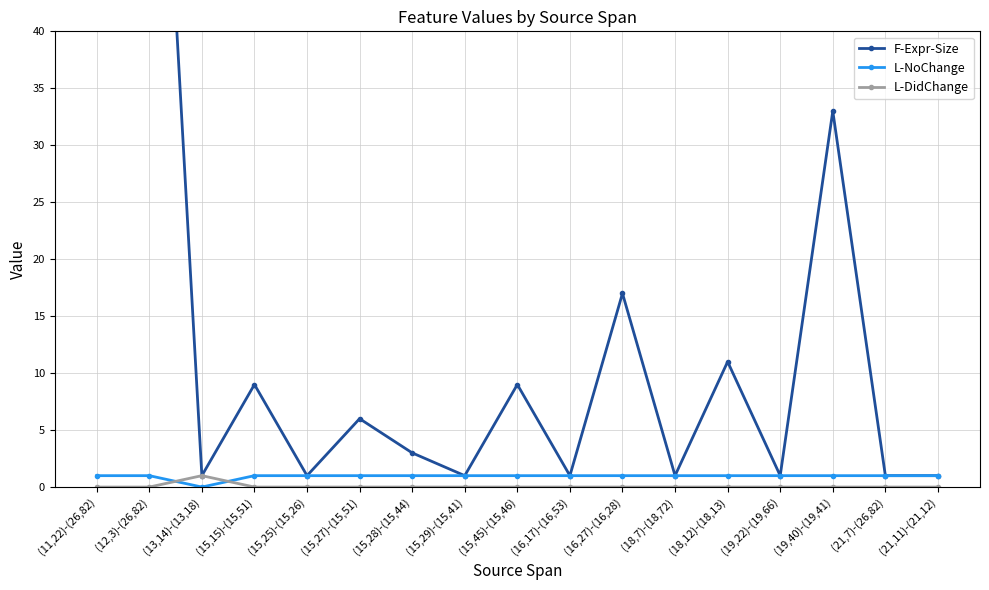

Where is the first local maximum for F-Expr-Size?

(15,15)-(15,51)